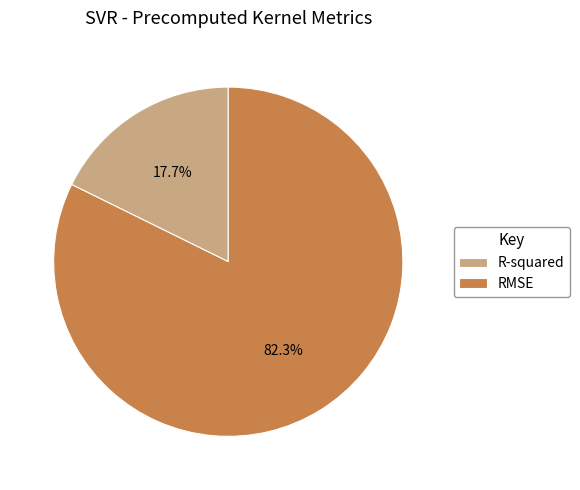

To the nearest percent, what is the difference between the largest and smallest slice percentages?

65%